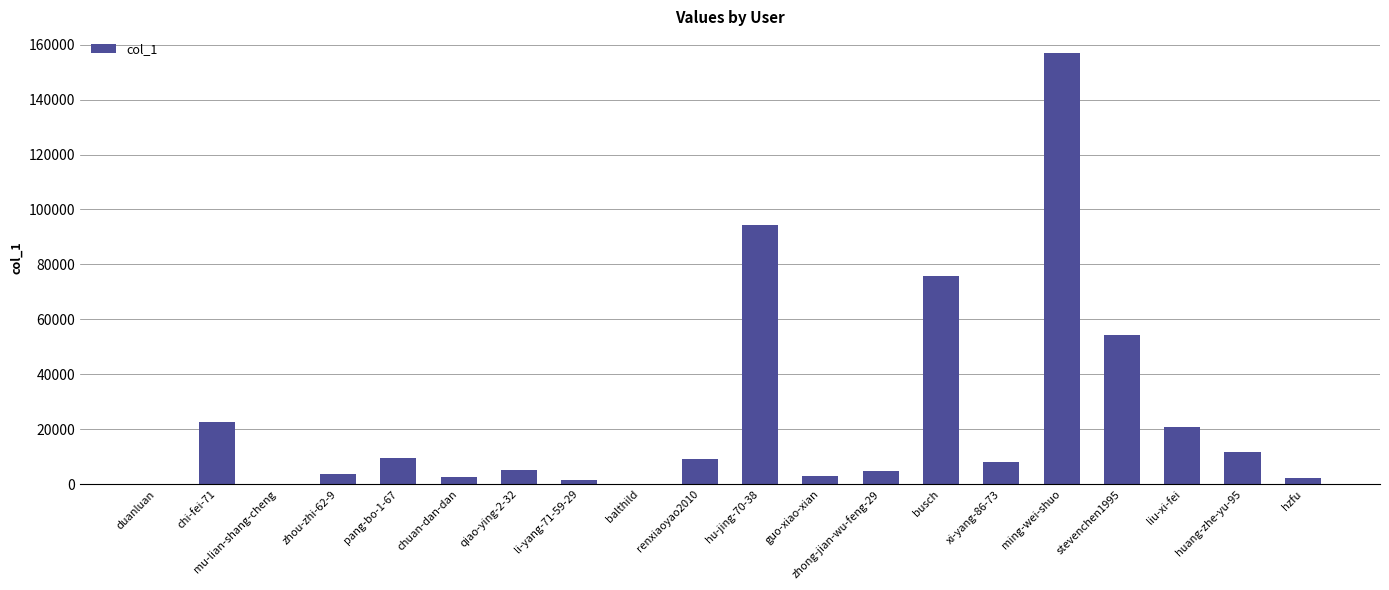

What is the change in value from zhou-zhi-62-9 to hzfu?

-1271